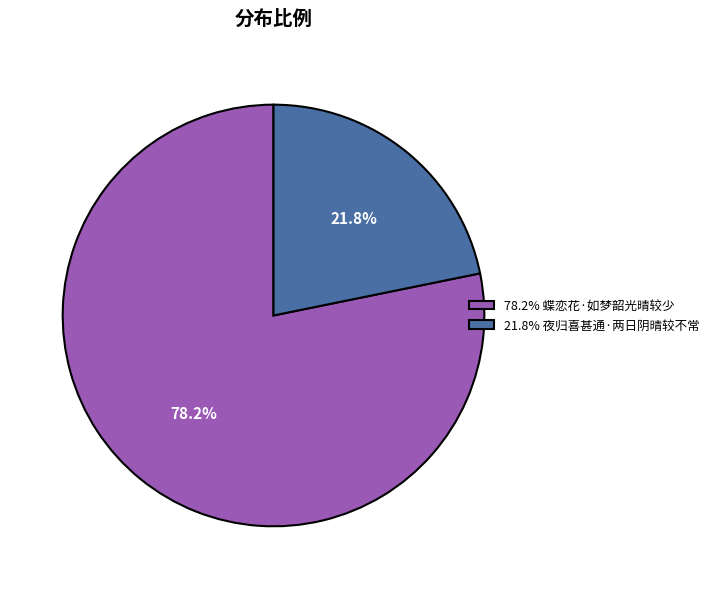

Does 21.8% 夜归喜甚通·两日阴晴较不常 represent more than half of the total?

No